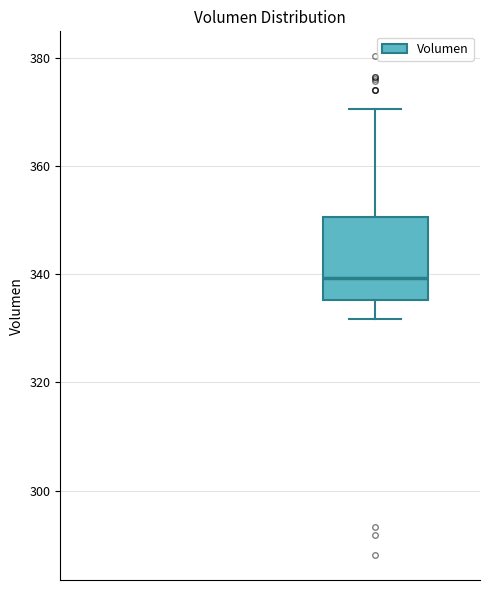

Transcribe this box plot: give where the median line is, the range the box spans, and where the two whiskers end, as read against the y-axis. The values are not printed on the chart, so give them approximately, as read against the axis.

median 340, box 336 to 350, whiskers 332 to 370